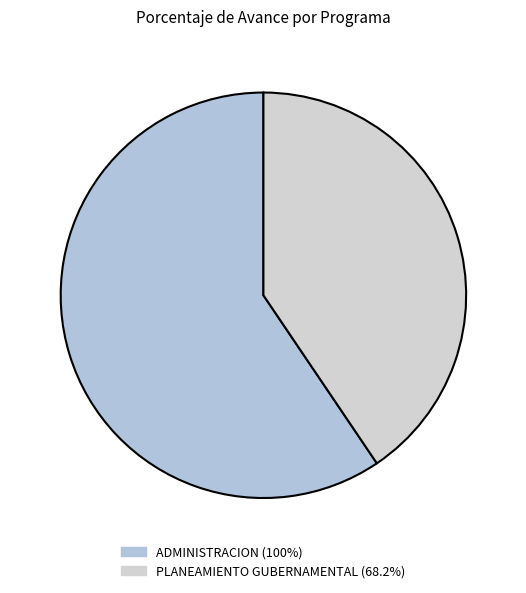

To the nearest percent, what portion does PLANEAMIENTO GUBERNAMENTAL (68.2%) represent?

41%